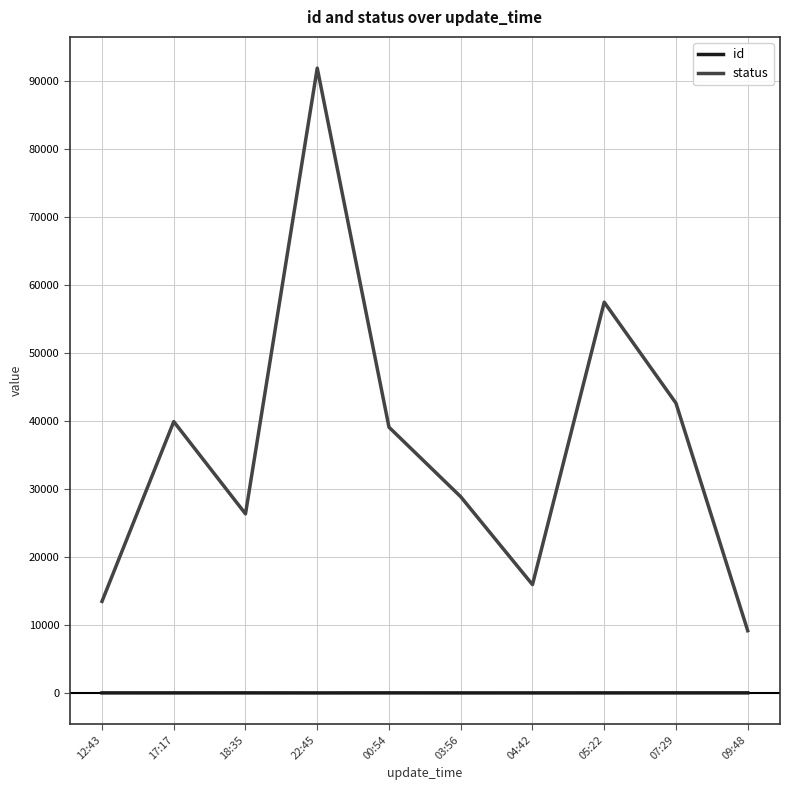

Where is status nearest to the value 50563?

05:22